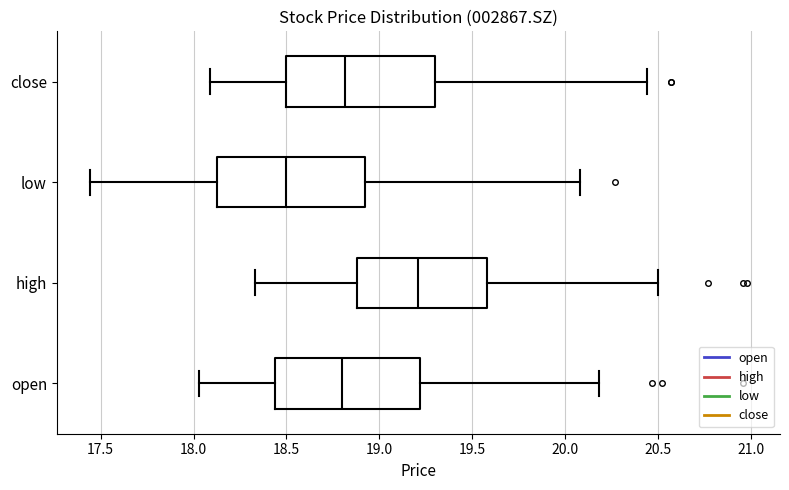

Reading bottom to top, read every box against the x-axis: the position of its median line, the range the box covers, and the ends of its whiskers. The values are not printed on the chart, so give them approximately, as read against the axis.

open: median 18.80, box 18.45 to 19.20, whiskers 18.05 to 20.20
high: median 19.20, box 18.90 to 19.60, whiskers 18.35 to 20.50
low: median 18.50, box 18.15 to 18.95, whiskers 17.45 to 20.10
close: median 18.80, box 18.50 to 19.30, whiskers 18.10 to 20.45